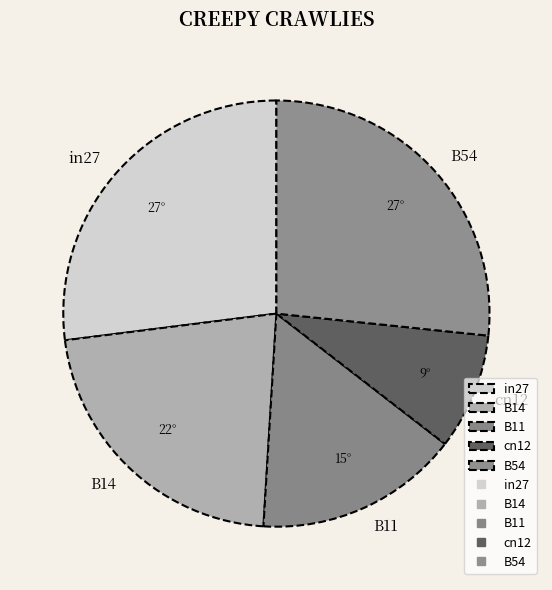

Is it true that in27 is 39% of the pie?

False